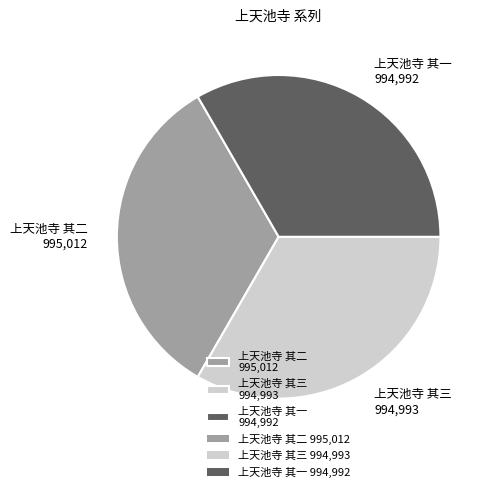

Is the sum of 上天池寺 其一 and 上天池寺 其三 greater than half?

Yes